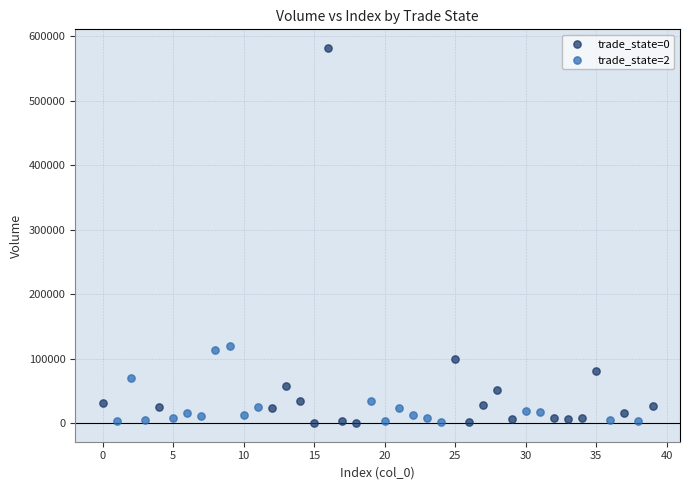

Which series has the largest Y range (max minus min)?

trade_state=0